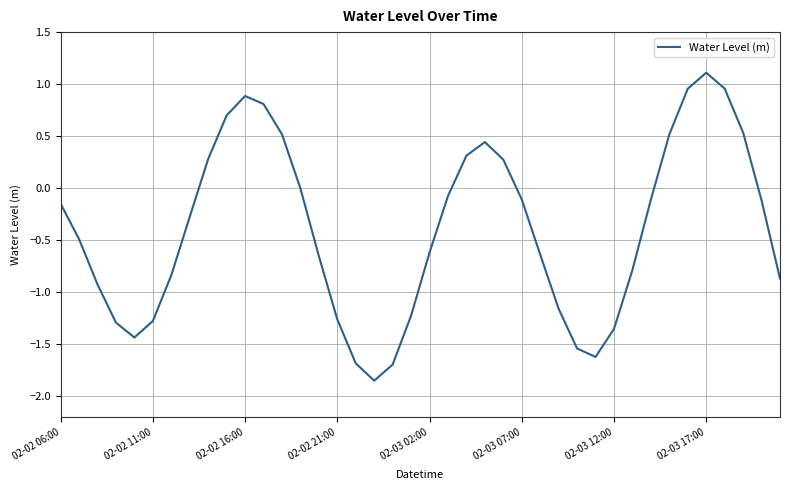

What is the greatest value displayed?

1.1